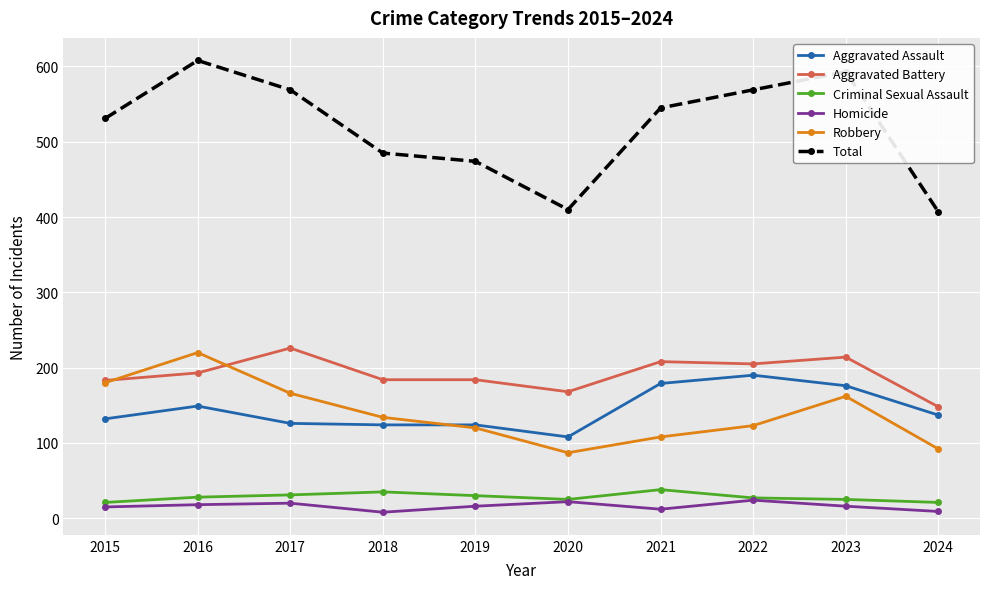

True or false: Aggravated Battery and Robbery intersect in this chart.

True